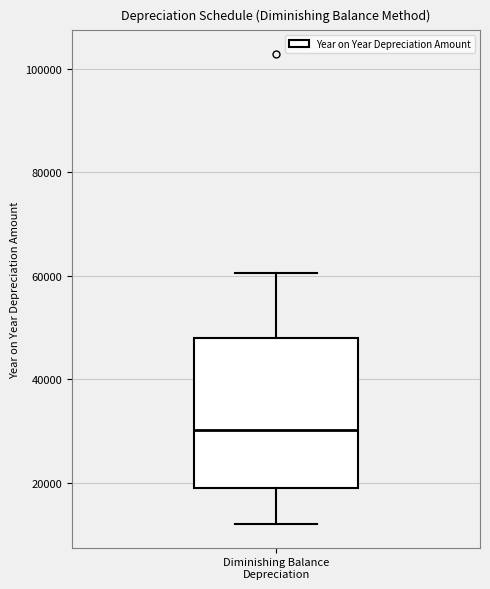

Where is the lower edge of the box for Diminishing Balance Depreciation on the y-axis? The values are not printed on the chart, so give them approximately, as read against the axis.

20000